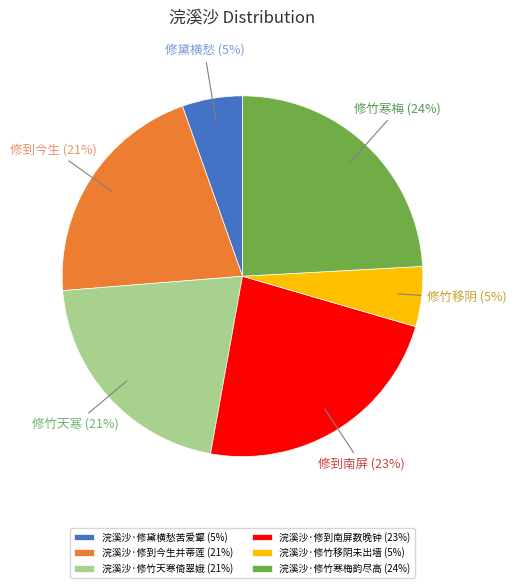

Which category has the biggest portion of the pie?

浣溪沙·修竹寒梅韵尽高